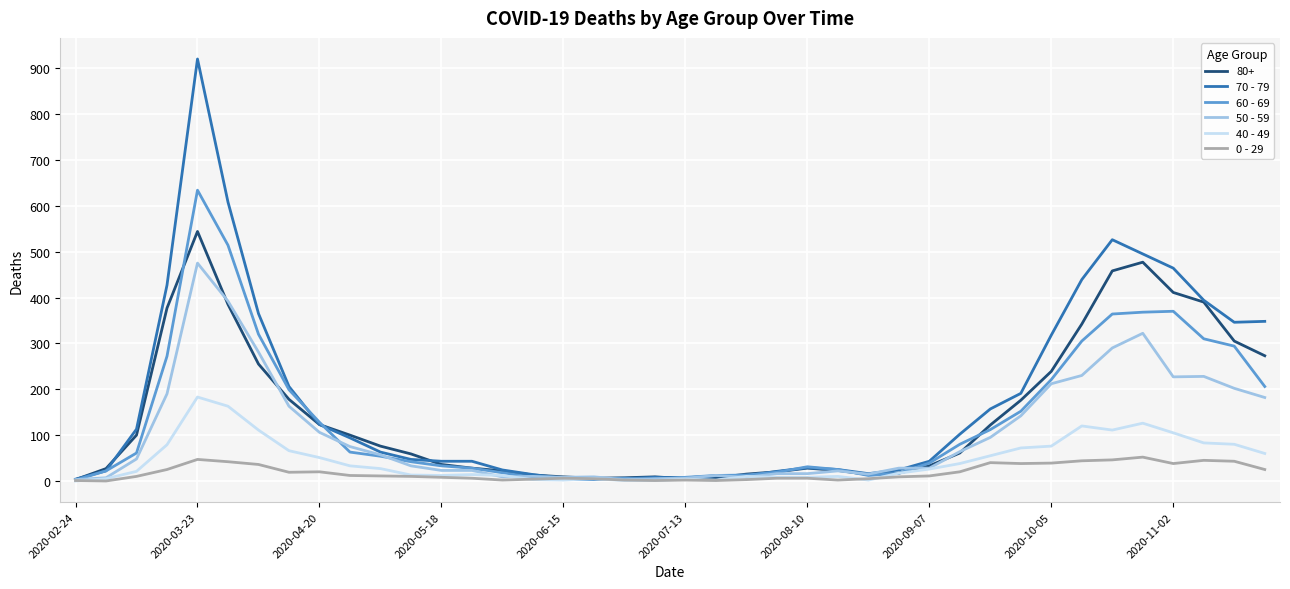

After their last crossing, which series has the higher values: 40 - 49 or 50 - 59?

50 - 59